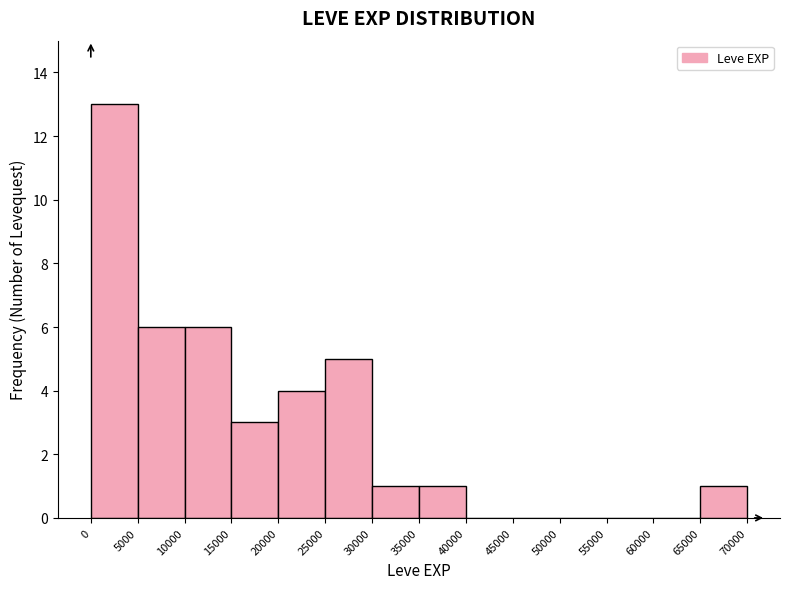

Over which range of the x-axis is the bar tallest?

0 to 5000